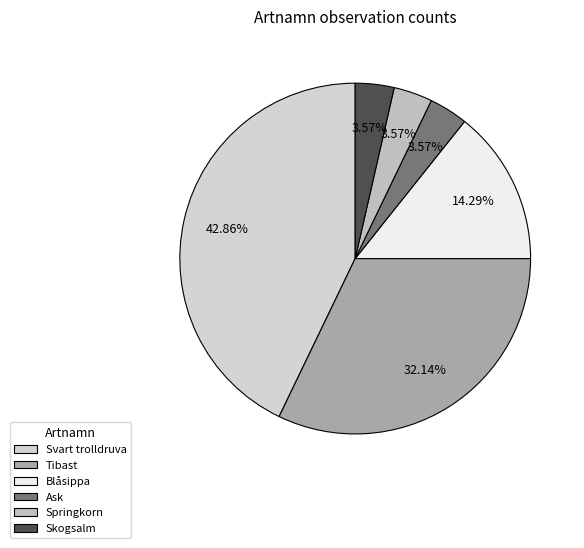

What is the smallest slice in the pie chart?

Ask